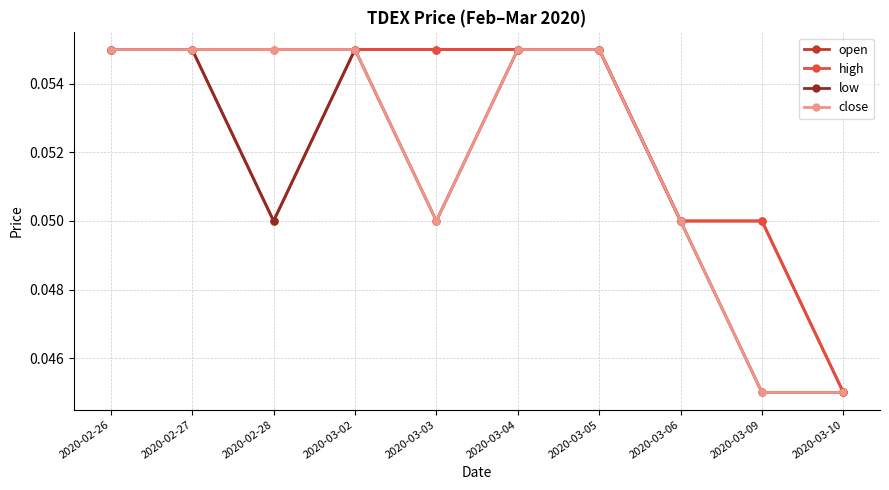

At how many categories does at least one series exceed 0?

10